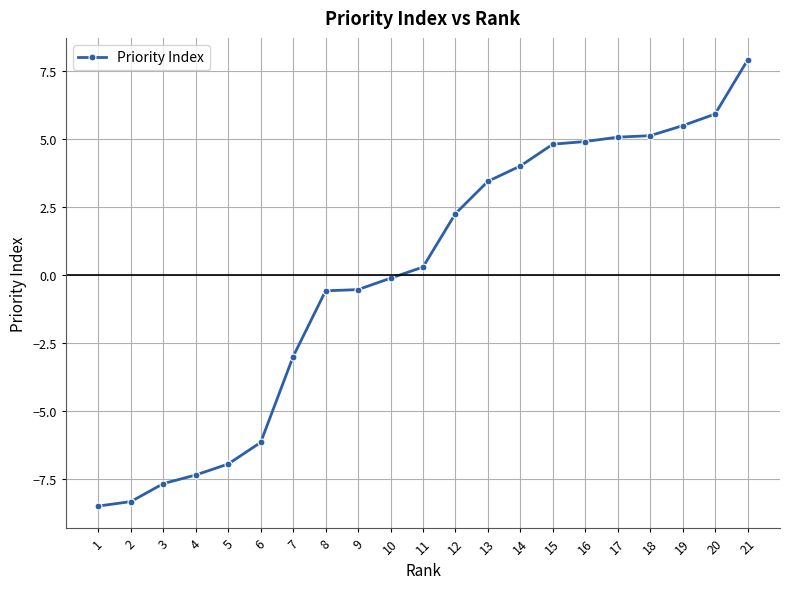

What is the smallest value displayed?

-8.5